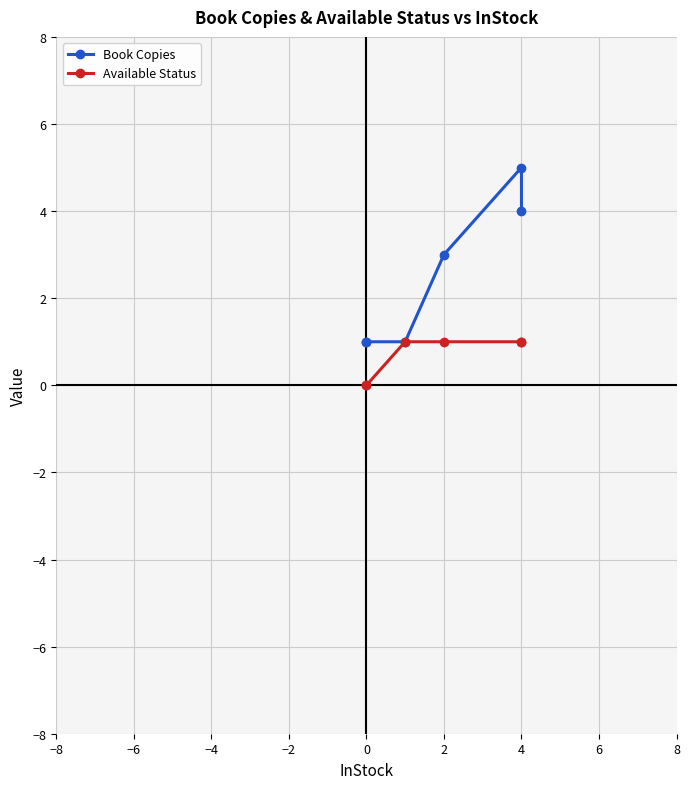

Is it true that Book Copies equals 0 at −4?

False